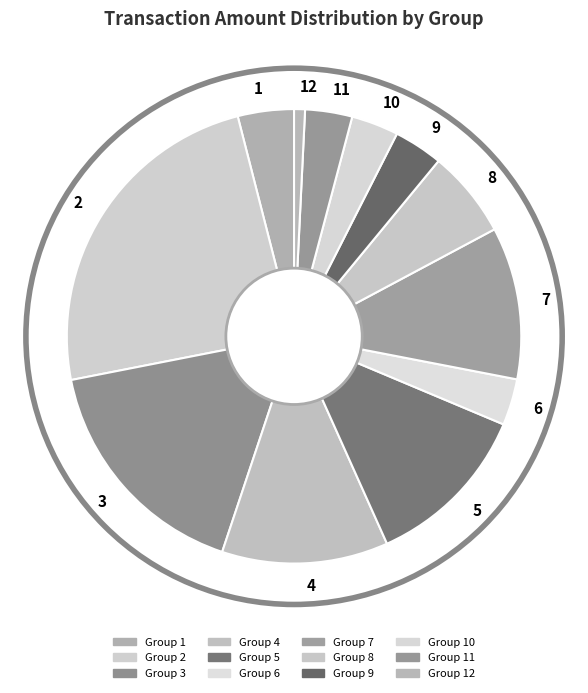

How many segments does this pie chart have?

12